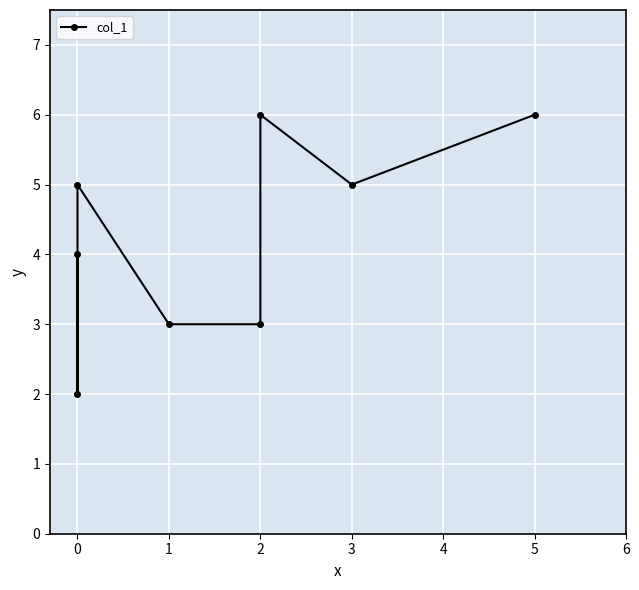

List the labels in order of value, smallest first.

0, 1, 2, 0, 0, 3, 2, 5